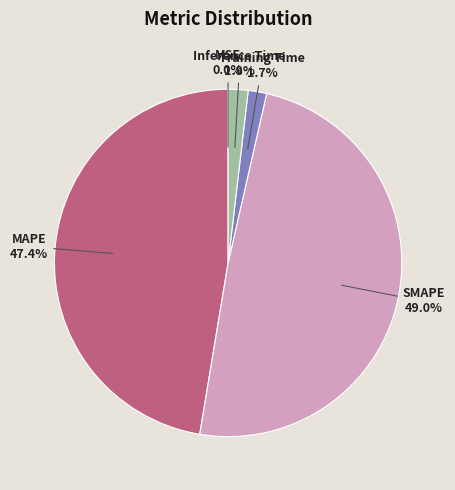

Is there any slice that represents more than half of the pie?

No